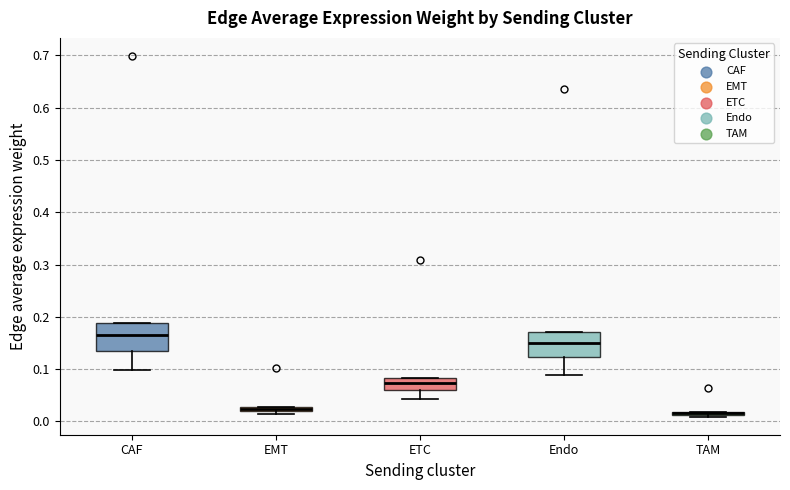

Where is the upper edge of the box for ETC on the y-axis? The values are not printed on the chart, so give them approximately, as read against the axis.

0.08